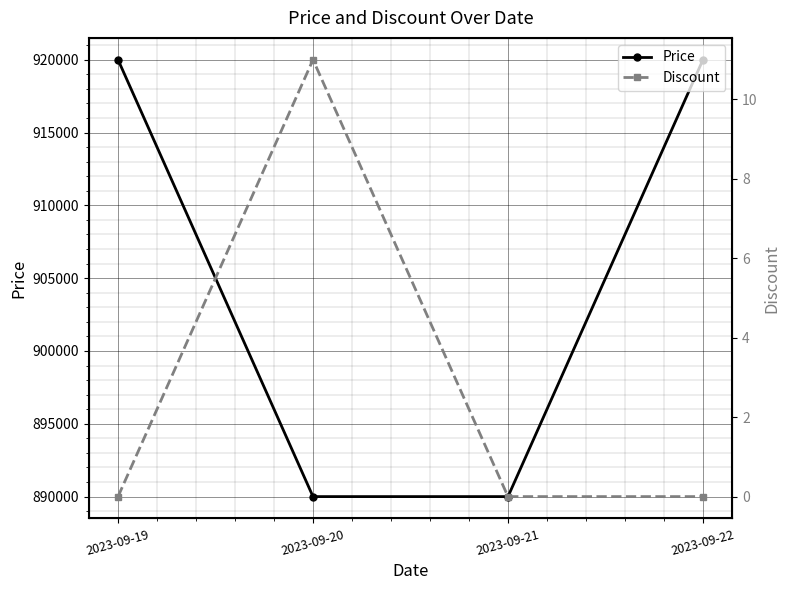

Between 2023-09-21 and 2023-09-19, which is larger?

2023-09-19